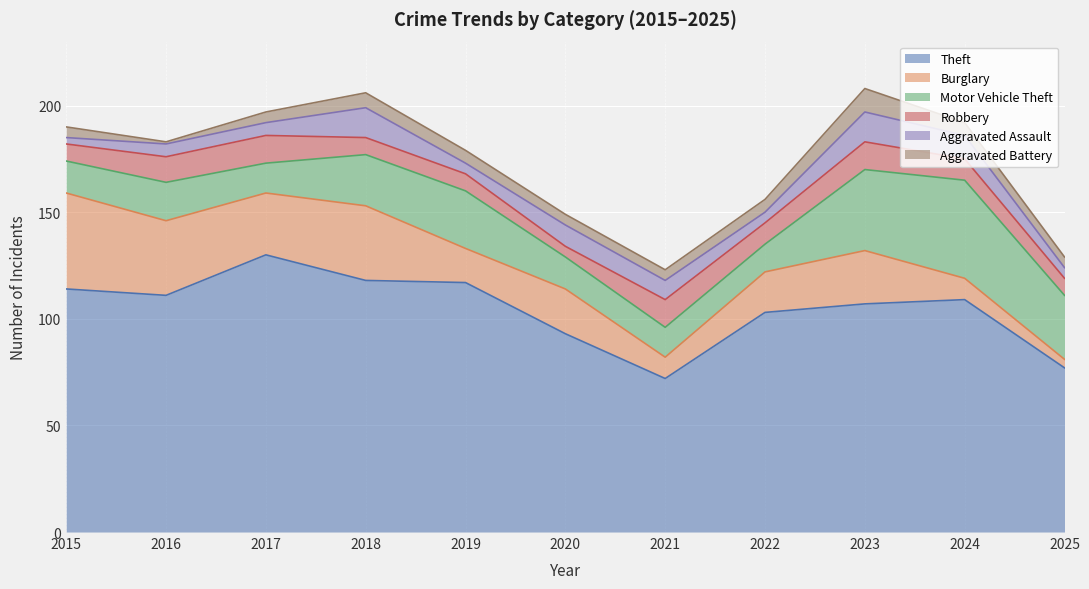

What is the sum of the Theft values at 2016 and 2017?

241